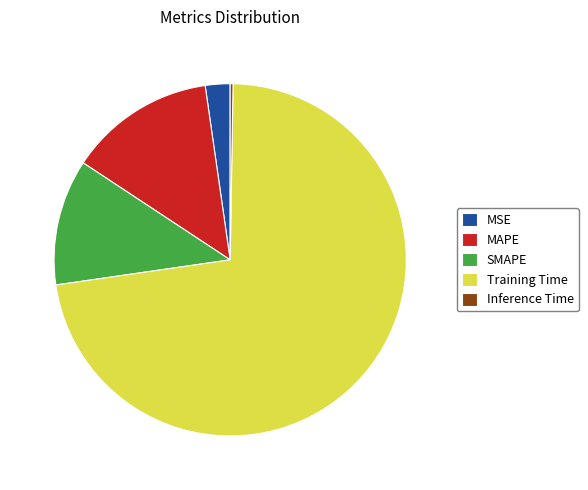

Which category has the biggest portion of the pie?

Training Time